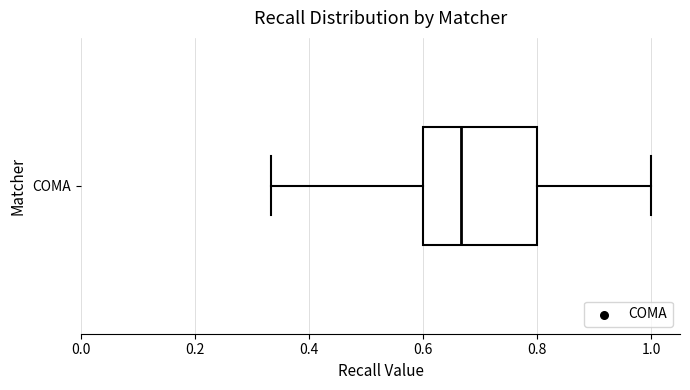

Transcribe this box plot: give where the median line is, the range the box spans, and where the two whiskers end, as read against the x-axis. The values are not printed on the chart, so give them approximately, as read against the axis.

median 0.66, box 0.60 to 0.80, whiskers 0.34 to 1.00